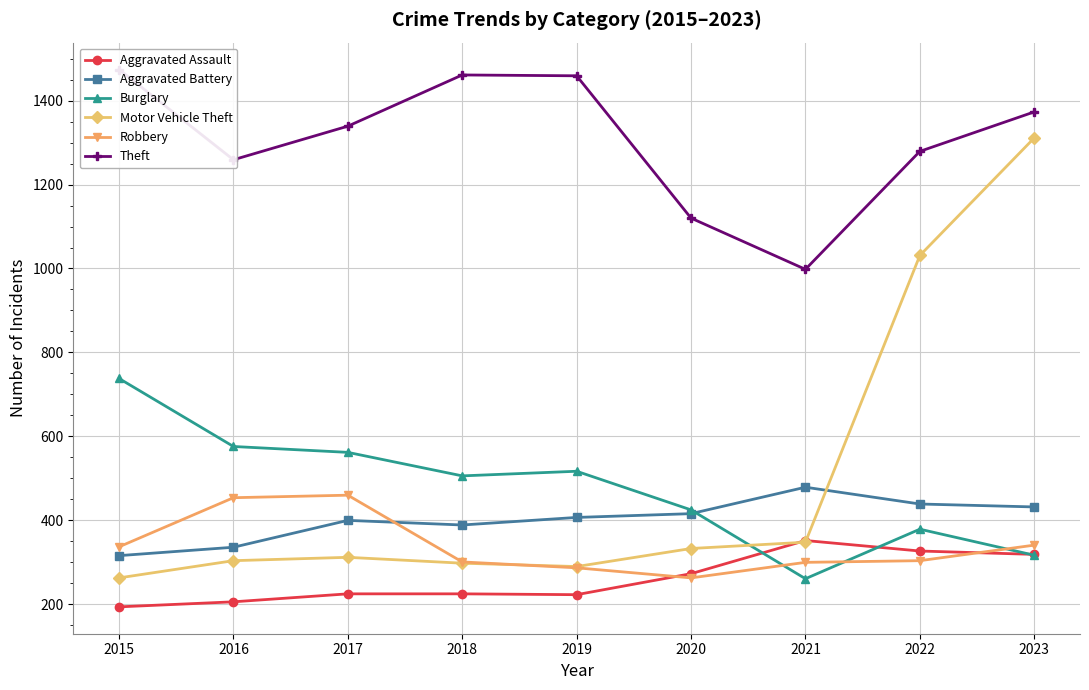

What is the difference between the Motor Vehicle Theft values at 2016 and 2020?

29